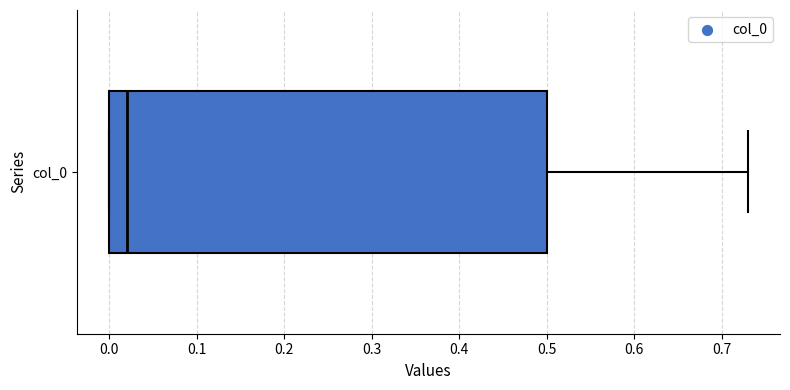

Transcribe this box plot: give where the median line is, the range the box spans, and where the two whiskers end, as read against the x-axis. The values are not printed on the chart, so give them approximately, as read against the axis.

median 0.02, box 0.00 to 0.50, whiskers 0.00 to 0.73